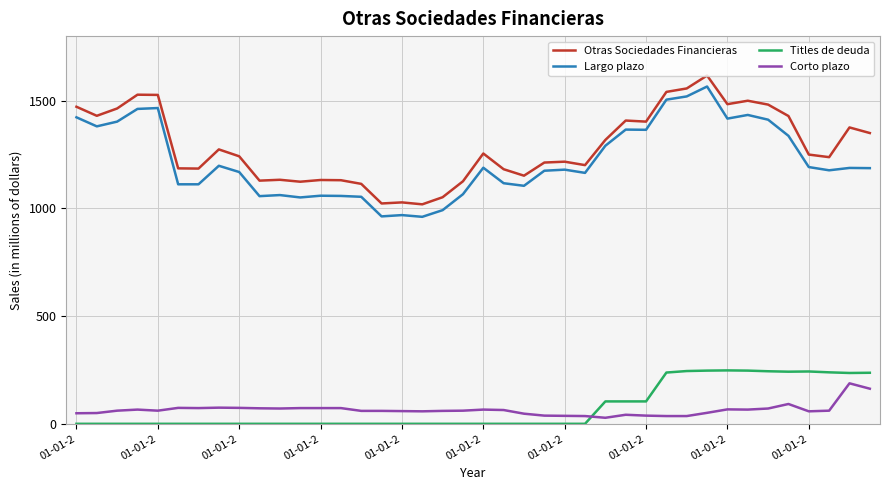

True or false: Corto plazo and Largo plazo intersect in this chart.

False